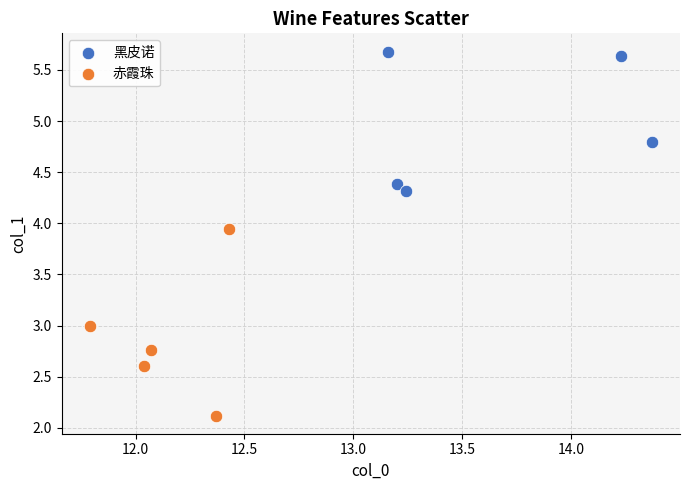

Which series reaches the minimum Y coordinate?

赤霞珠